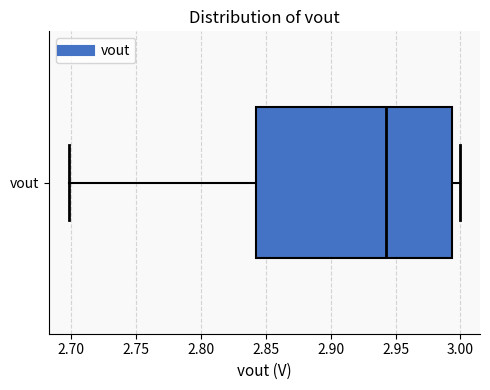

Transcribe this box plot: give where the median line is, the range the box spans, and where the two whiskers end, as read against the x-axis. The values are not printed on the chart, so give them approximately, as read against the axis.

median 2.945, box 2.845 to 2.995, whiskers 2.700 to 3.000